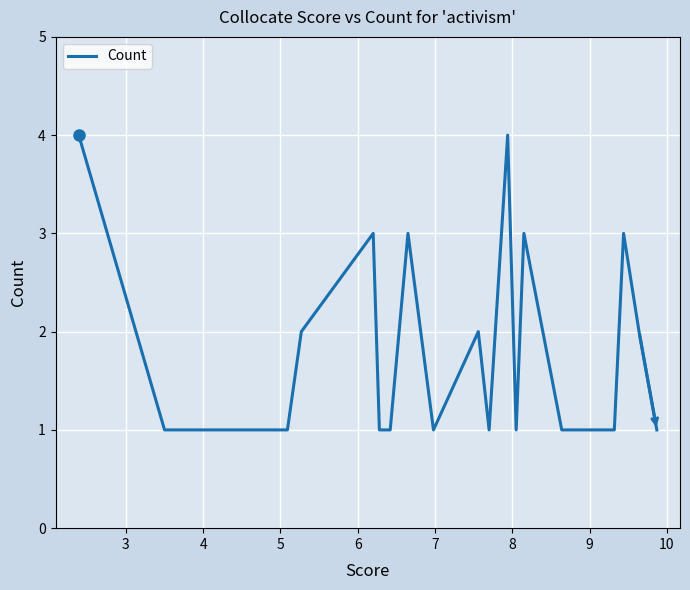

What is the greatest value displayed?

4